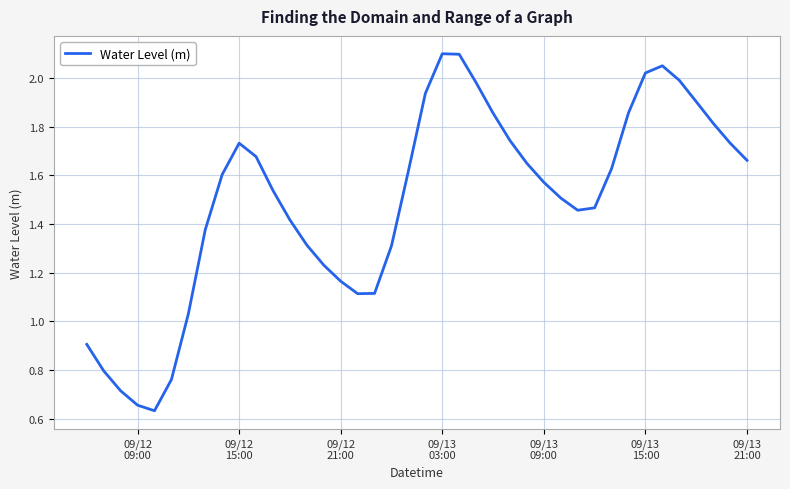

What is the greatest value displayed?

2.1